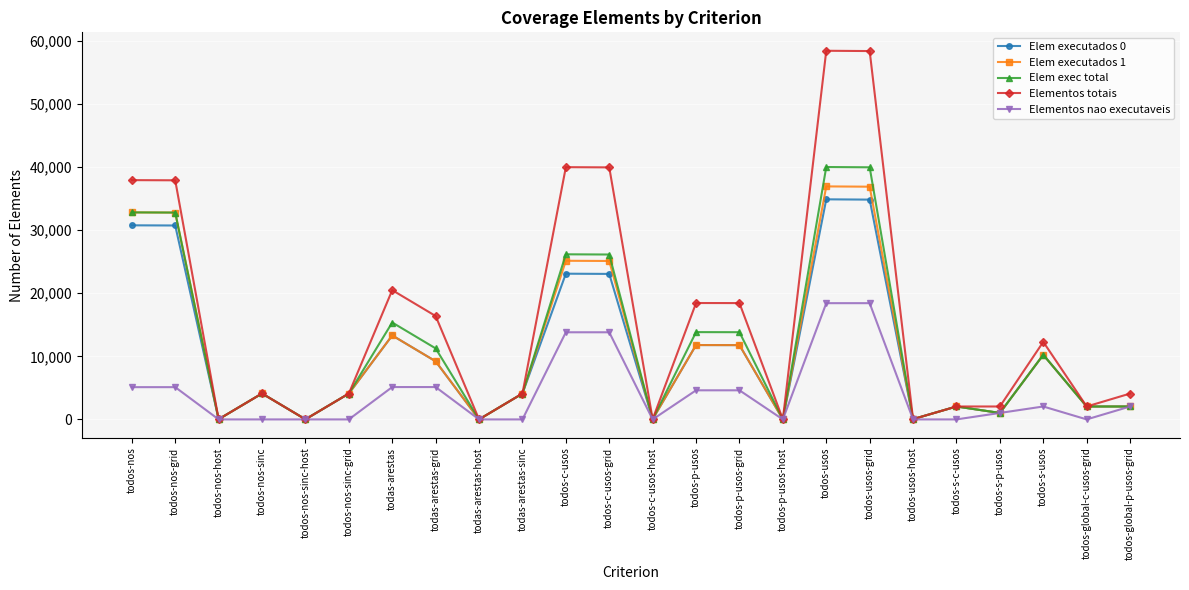

The Elem executados 0 series shows 11784 at todos-p-usos. True or false?

True